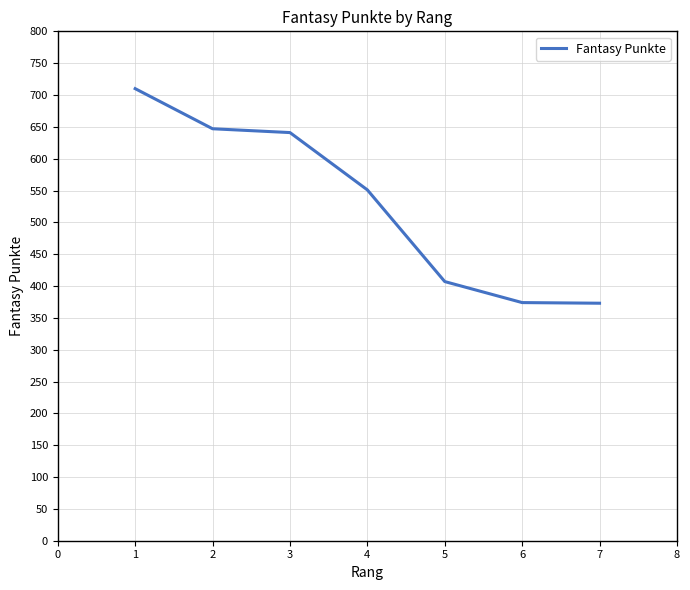

What is the smallest value displayed?

373